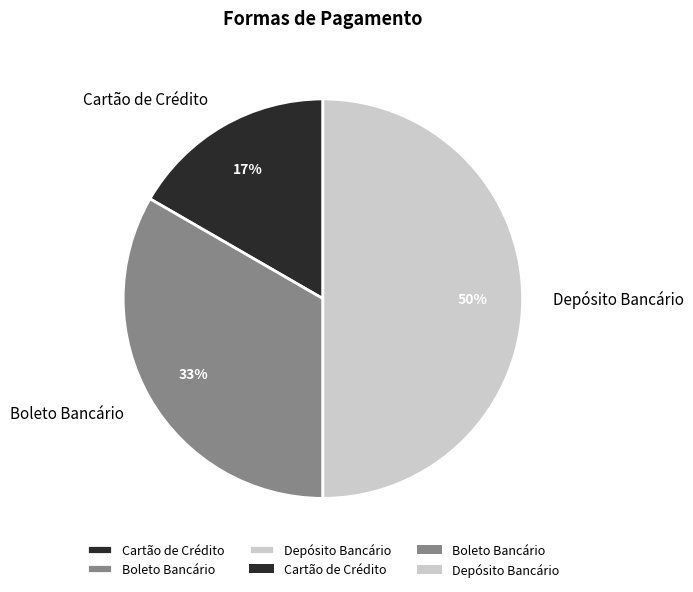

The Boleto Bancário slice represents 33% of the pie. True or false?

True